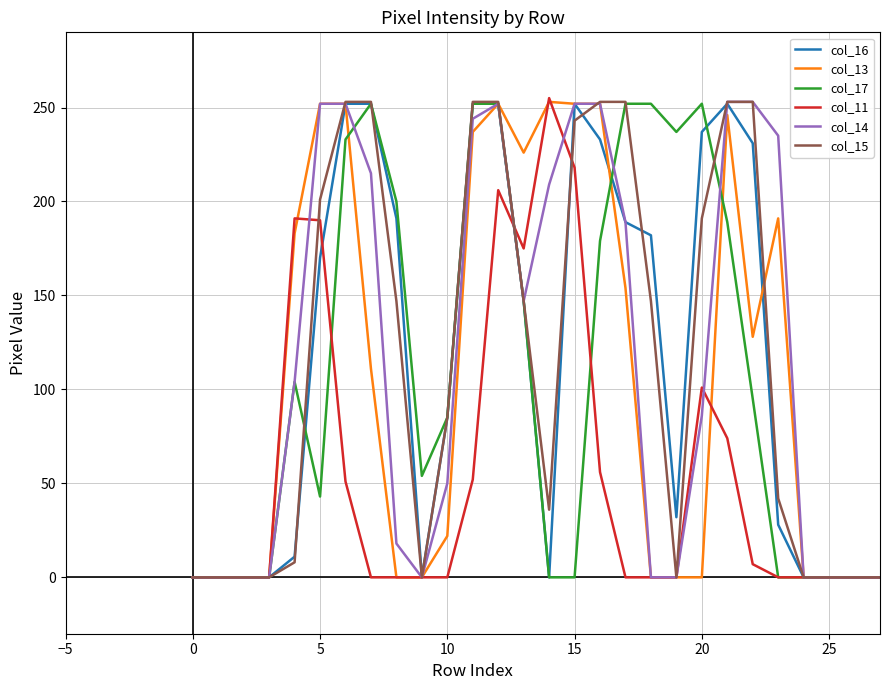

What is the maximum value shown in the chart?

255